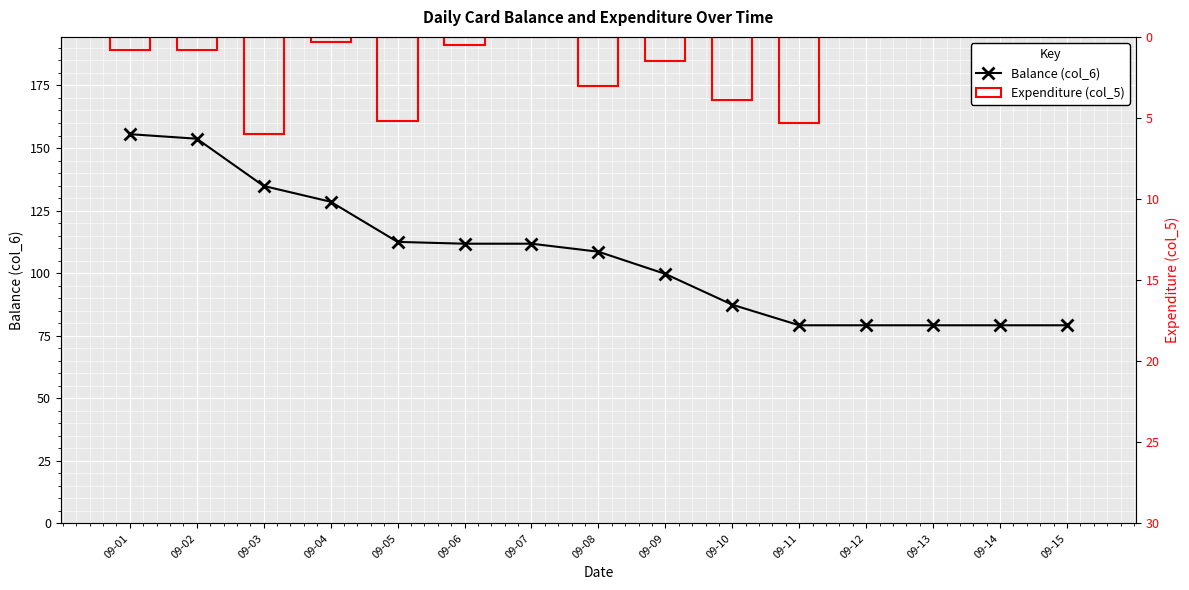

Which label corresponds to the smallest value in the chart?

09-07